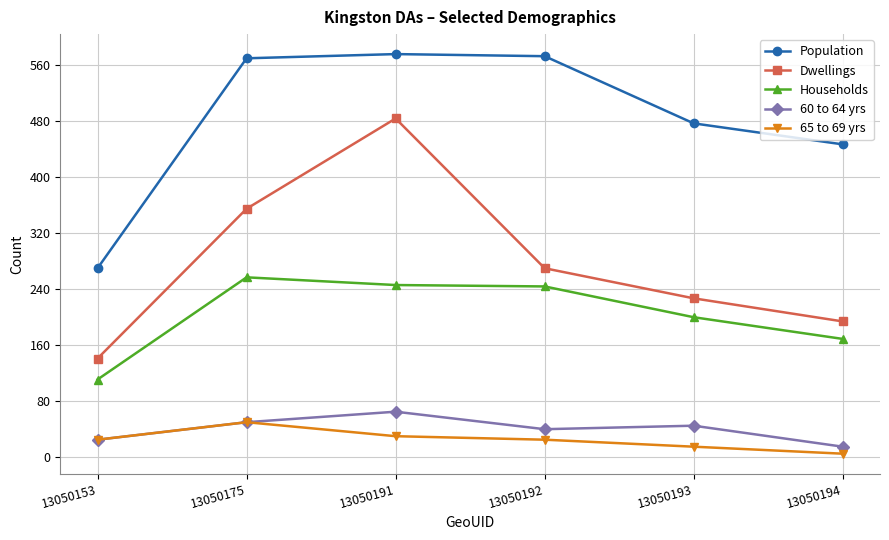

How many lines are shown in the chart?

5